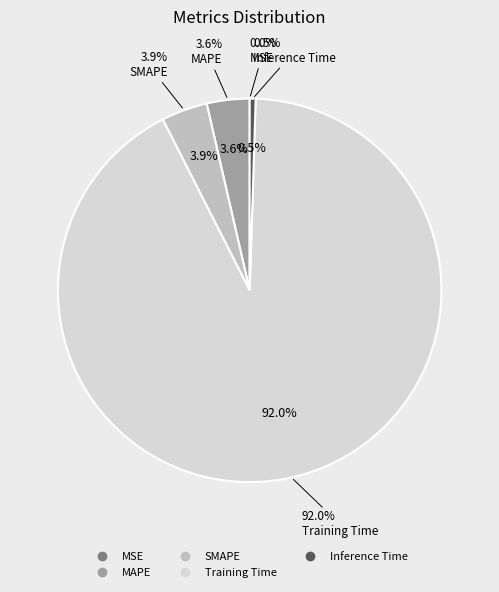

Which category has the smallest portion of the pie?

MSE